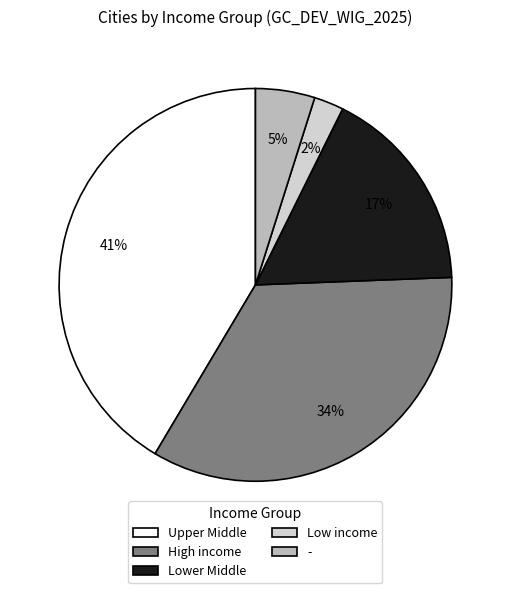

To the nearest percent, what is the combined percentage of Lower Middle and -?

22%